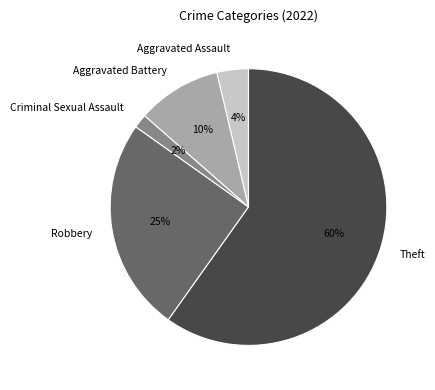

To the nearest percent, what is the difference between the Criminal Sexual Assault and Aggravated Battery slice percentages?

8%